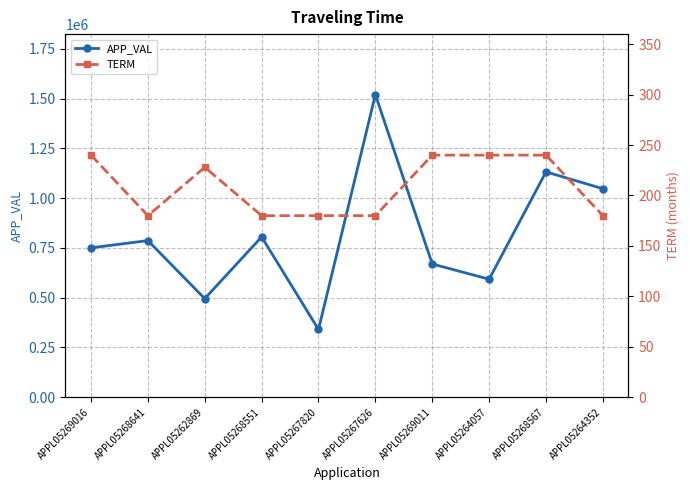

List the series in order of their overall mean, highest first.

APP_VAL, TERM